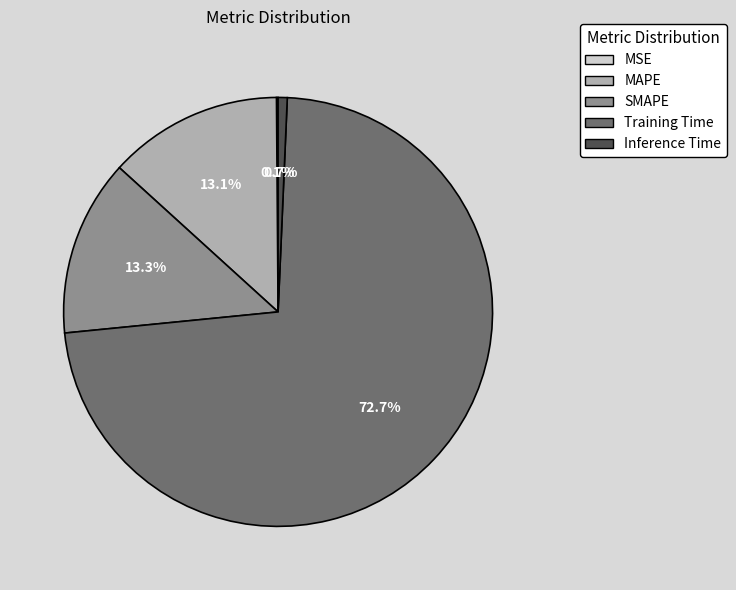

Between SMAPE and Inference Time, which is larger?

SMAPE